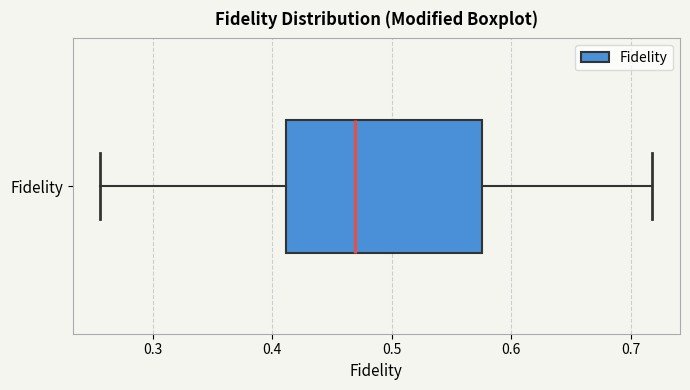

Transcribe this box plot: give where the median line is, the range the box spans, and where the two whiskers end, as read against the x-axis. The values are not printed on the chart, so give them approximately, as read against the axis.

median 0.47, box 0.41 to 0.58, whiskers 0.26 to 0.72